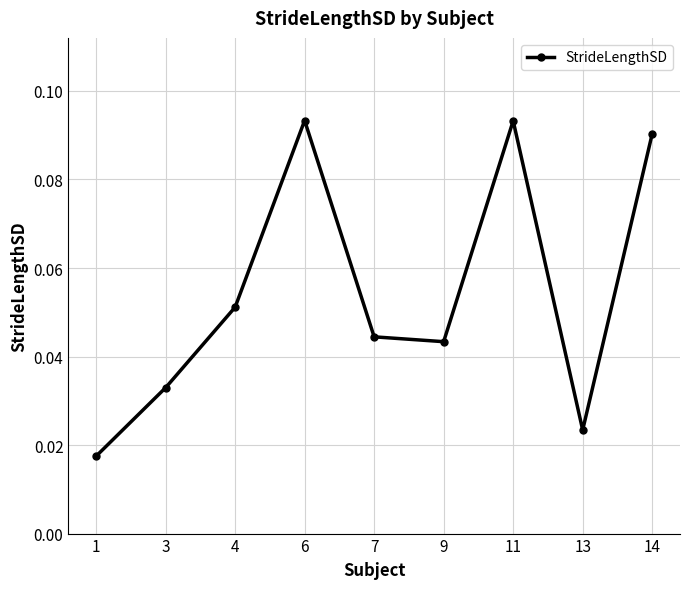

Count the number of data series in this chart.

1